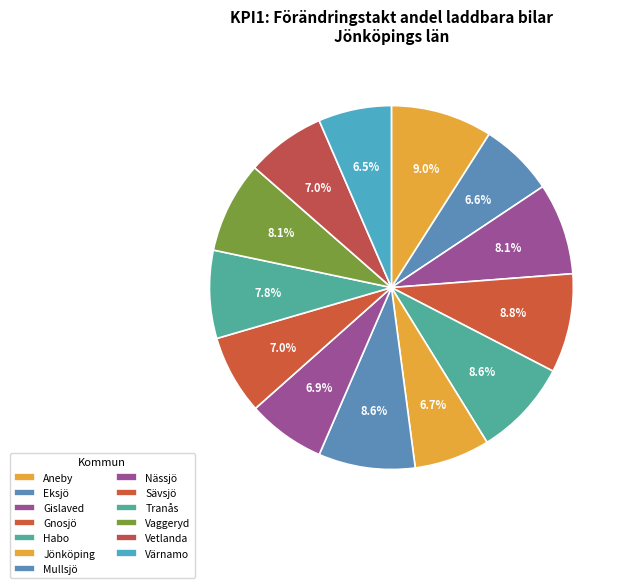

How many slices are in this pie chart?

13